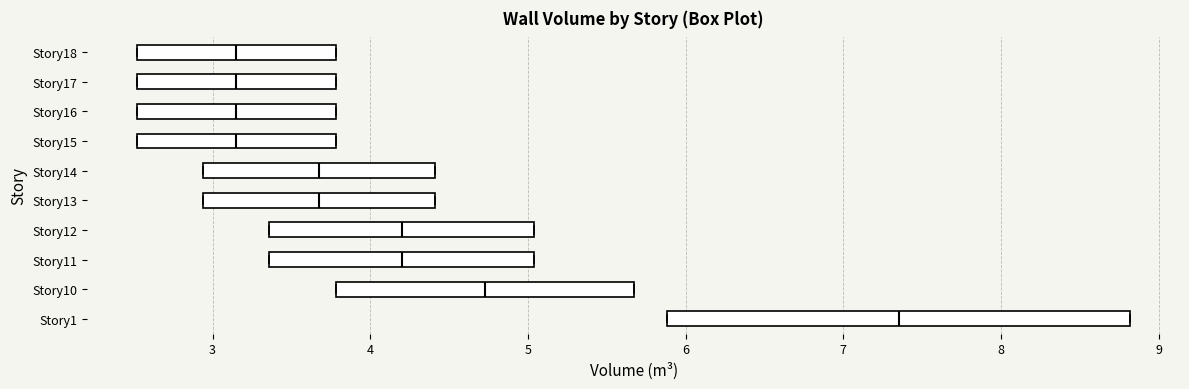

Which box has the furthest to the right median line?

Story1